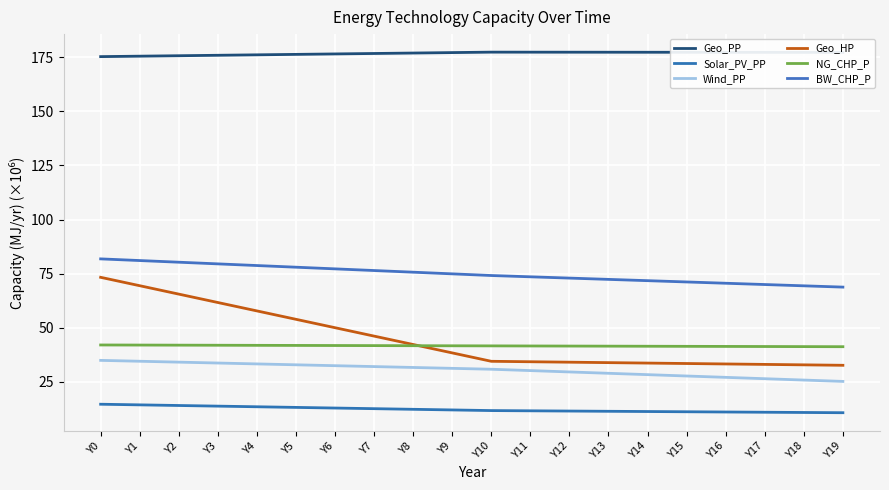

What is the approximate value of Geo_PP at Y18?

177.2